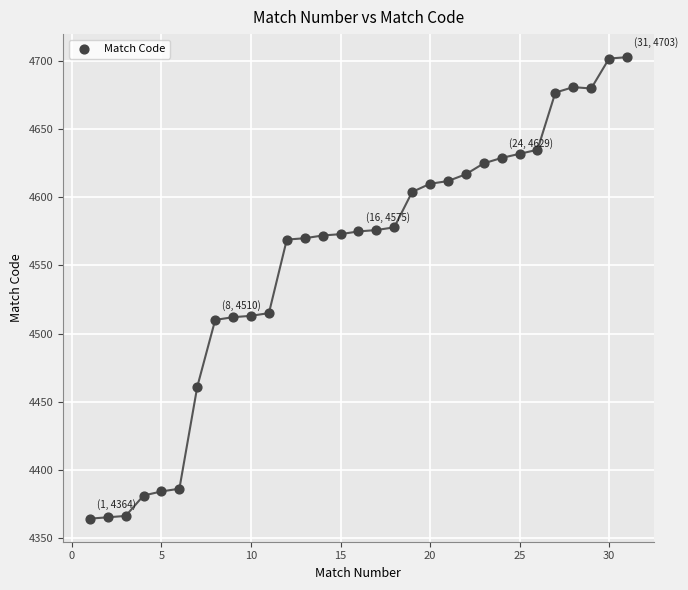

What is the range of Y values (max minus min)?

339